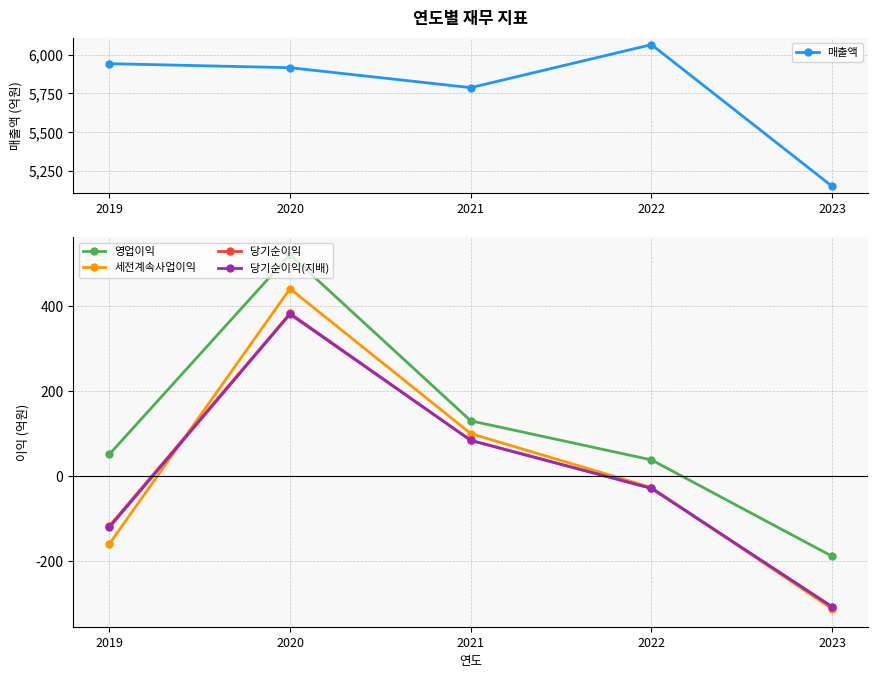

What is the difference between the maximum and second lowest values in the 세전계속사업이익 series?

601